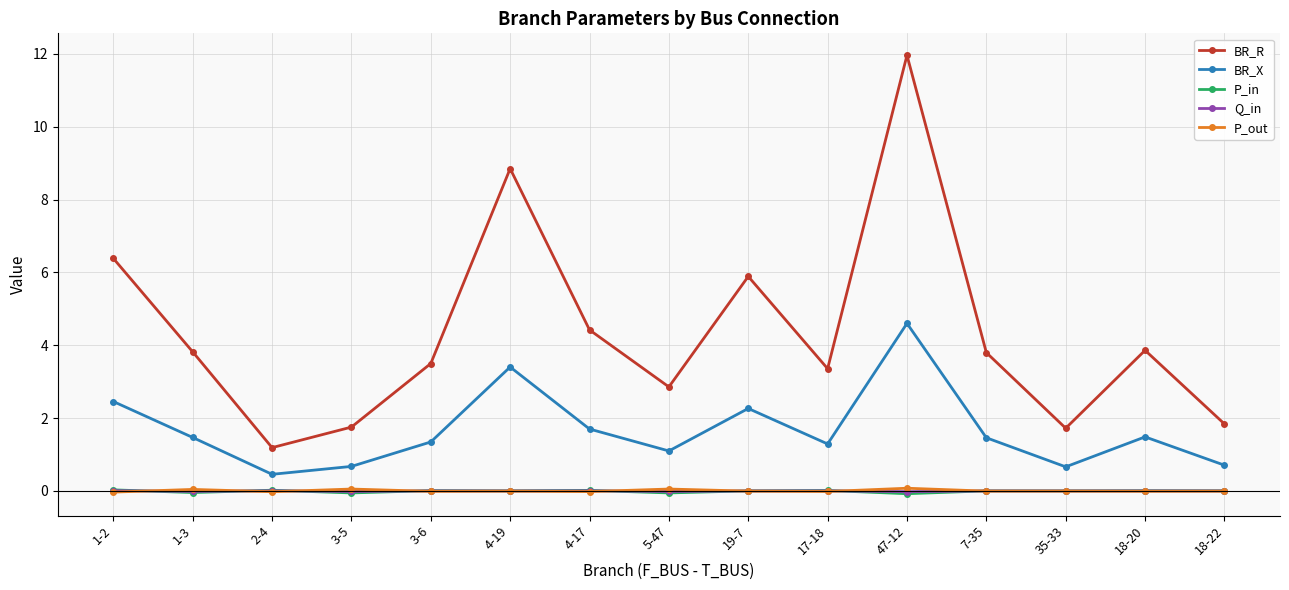

At which category does BR_R reach its first local peak?

4-19